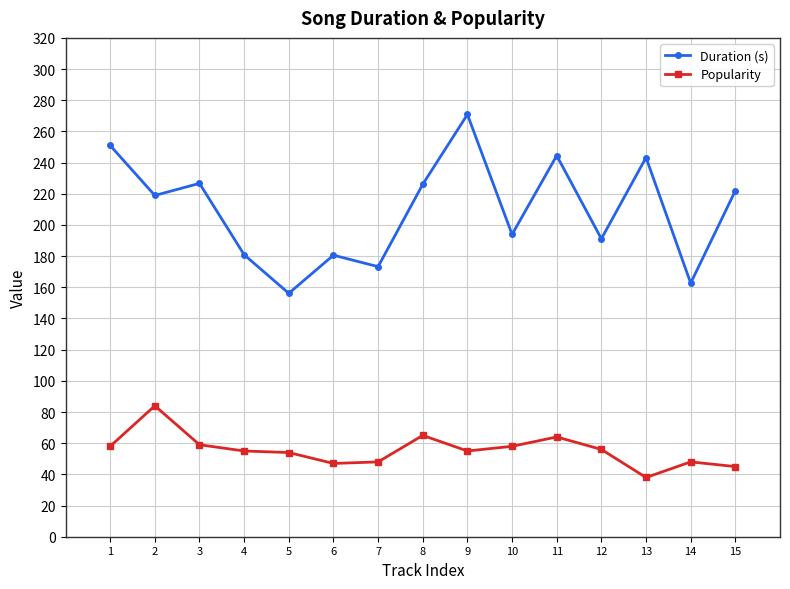

At which label does Popularity first exceed 55?

1